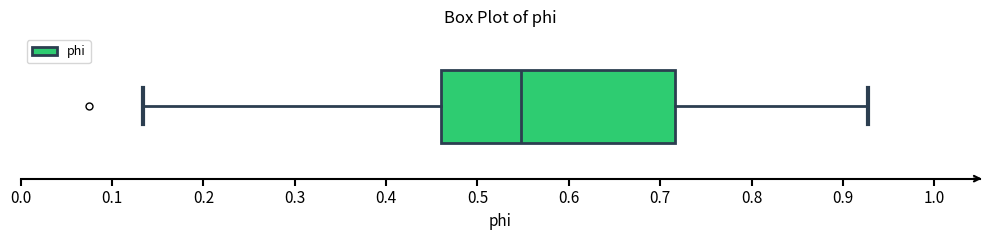

Read this box plot against the x-axis: the position of the median line, the range covered by the box, and the ends of both whiskers. The values are not printed on the chart, so give them approximately, as read against the axis.

median 0.55, box 0.46 to 0.72, whiskers 0.13 to 0.93